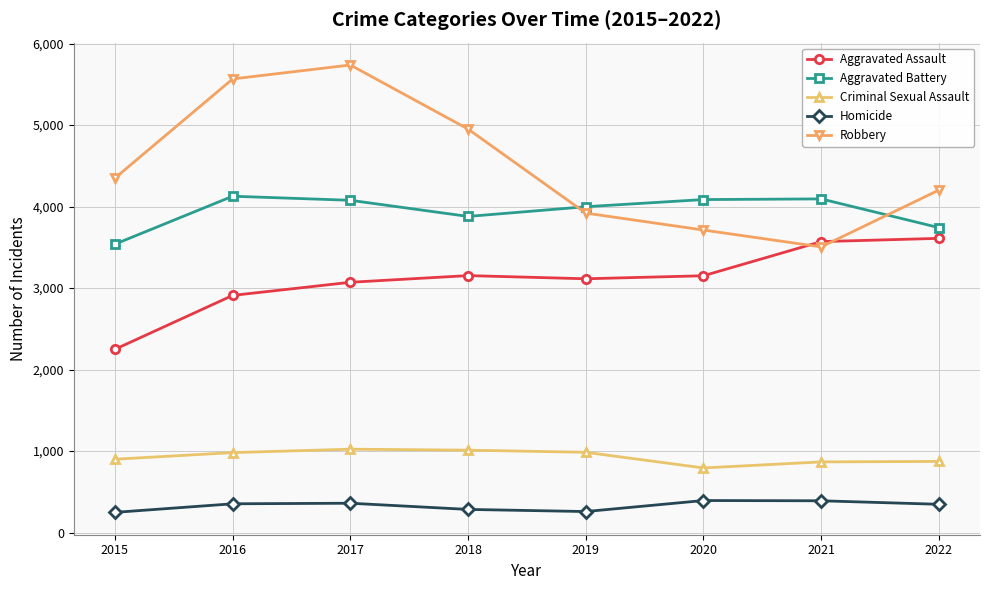

What is the difference between the maximum and second lowest values in the Criminal Sexual Assault series?

156